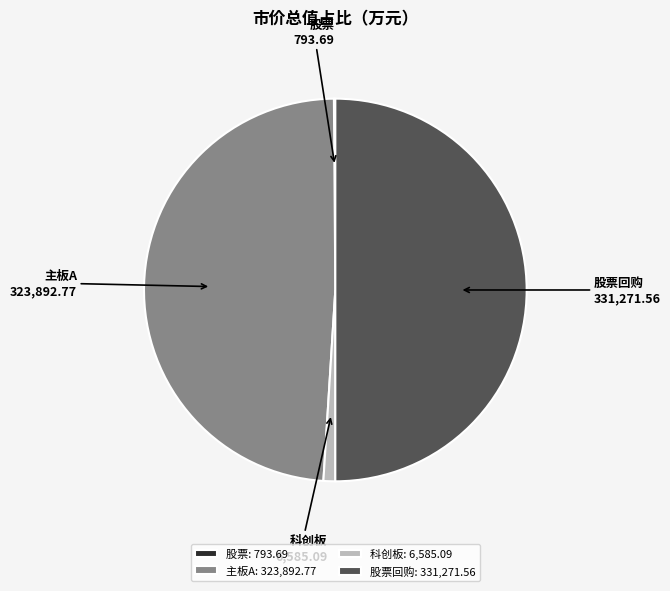

What is the ratio of the value at 主板A: 323,892.77 to the value at 科创板: 6,585.09?

49.2